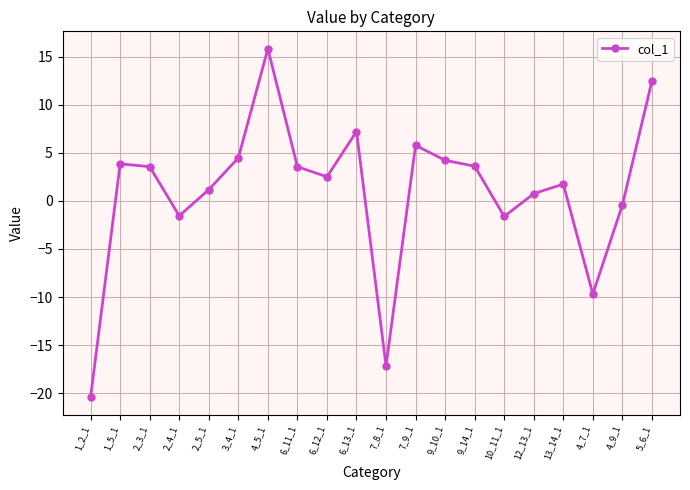

Reading left to right, list all the values displayed in this chart.

-20.4	3.9	3.6	-1.6	1.2	4.5	15.8	3.6	2.5	7.2	-17.2	5.8	4.2	3.6	-1.6	0.8	1.7	-9.7	-0.4	12.5